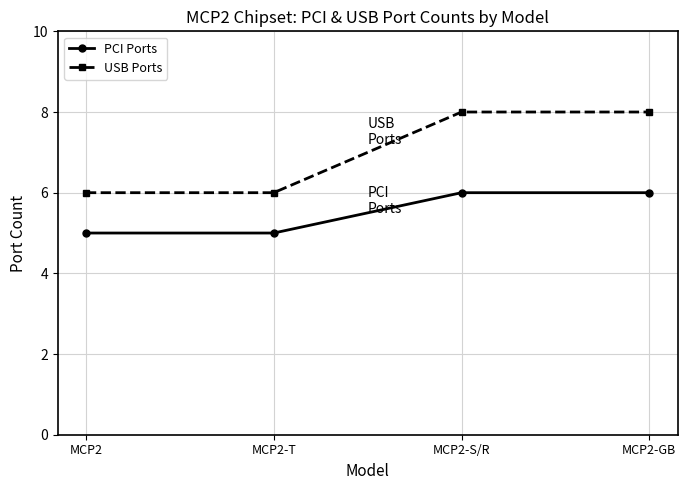

How many lines are shown in the chart?

2